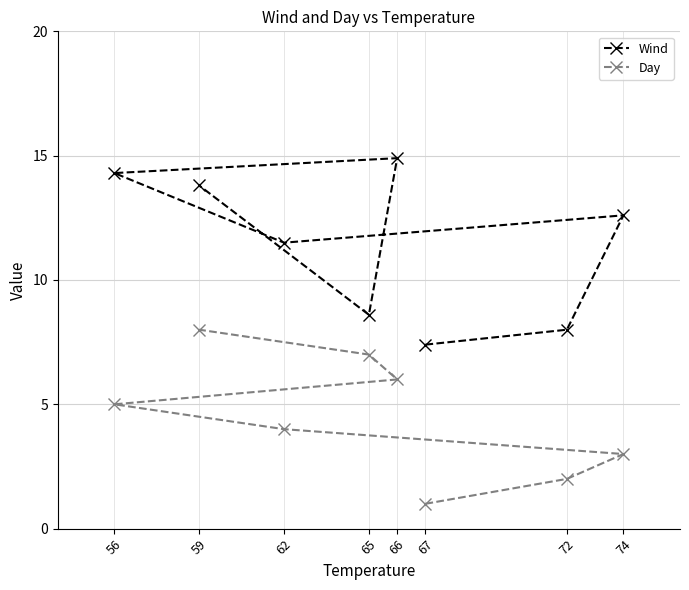

Rank the categories by Wind value from highest to lowest.

66, 56, 59, 74, 62, 65, 72, 67